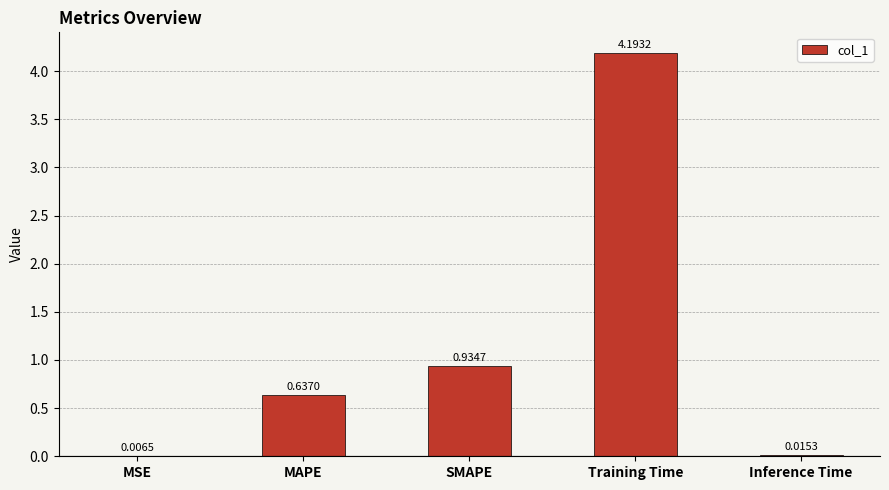

Which category has the highest value across all series?

Training Time